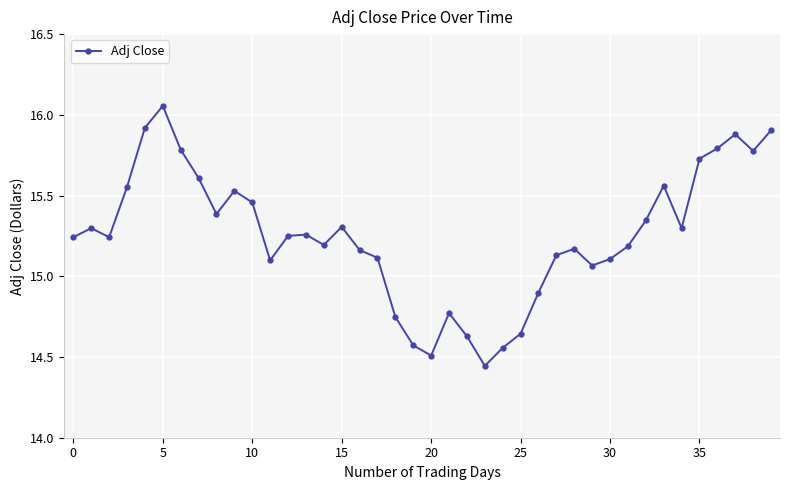

What is the sum of all values?

610.2